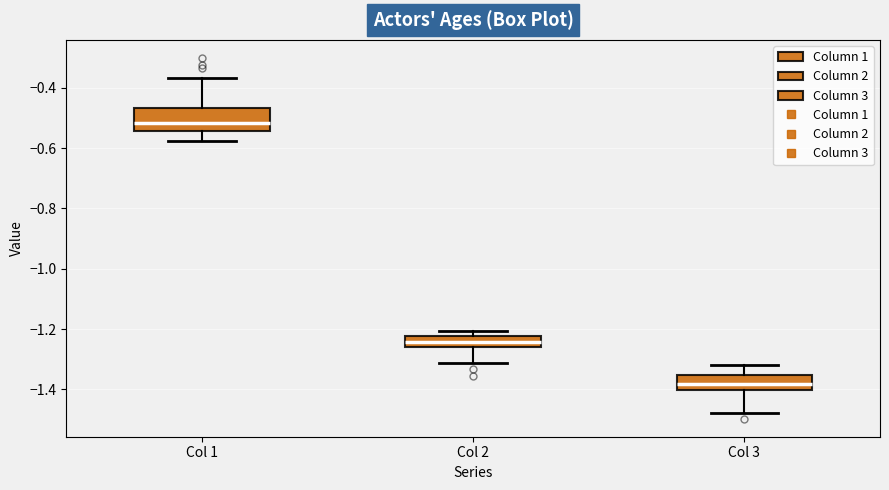

Reading left to right, transcribe this box plot: for each box, give where its median line is, the range the box spans, and where its two whiskers end, as read against the y-axis. The values are not printed on the chart, so give them approximately, as read against the axis.

Col 1: median -0.52, box -0.54 to -0.46, whiskers -0.58 to -0.36
Col 2: median -1.24, box -1.26 to -1.22, whiskers -1.32 to -1.20
Col 3: median -1.38, box -1.40 to -1.36, whiskers -1.48 to -1.32